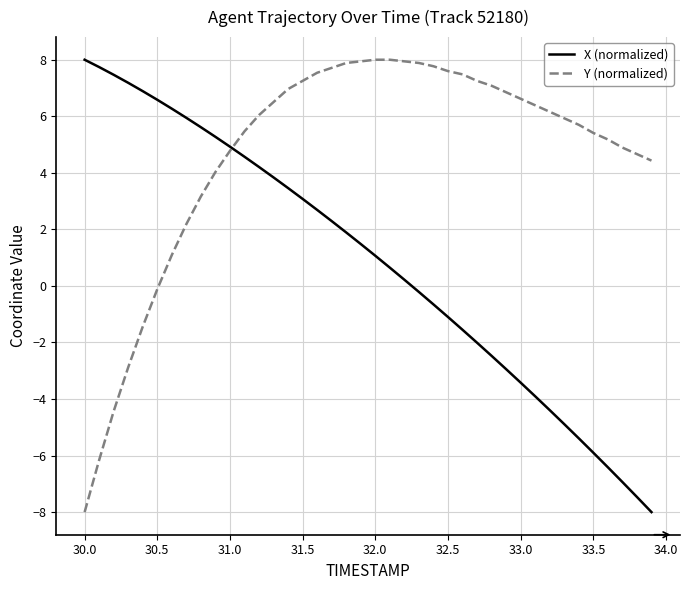

List the series in order of their overall mean, lowest first.

X (normalized), Y (normalized)